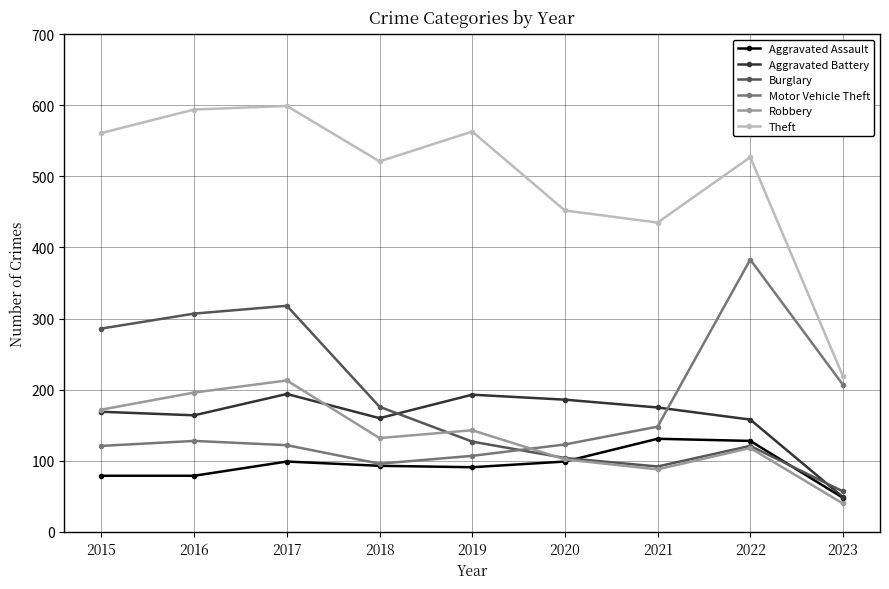

What is the value of the Robbery point at the 9th from the left?

40